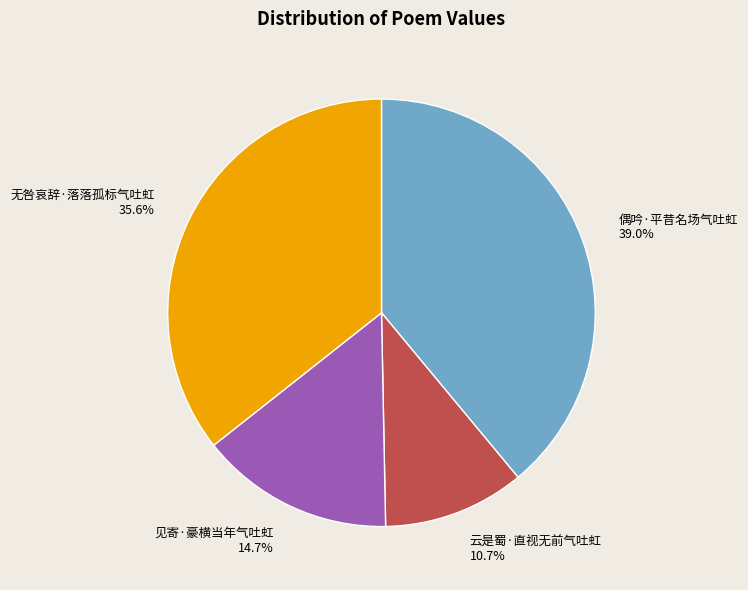

Does 见寄·豪横当年气吐虹 account for over 50% of the chart?

No